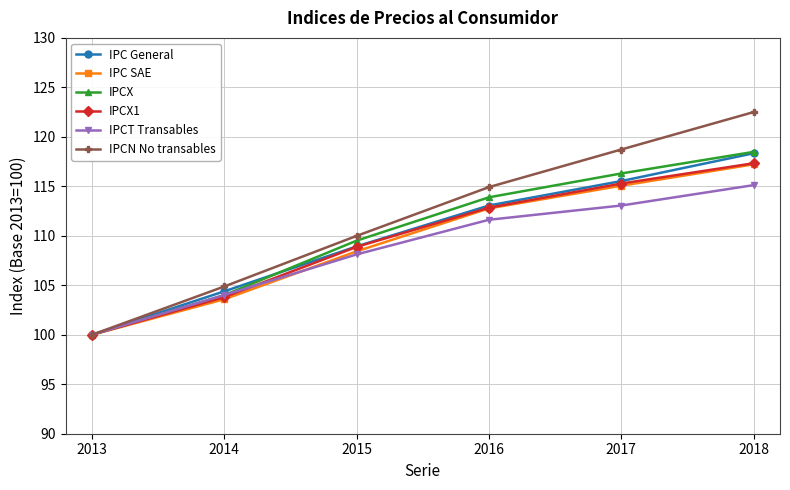

What is the difference between the maximum and minimum values in the IPC SAE series?

17.2